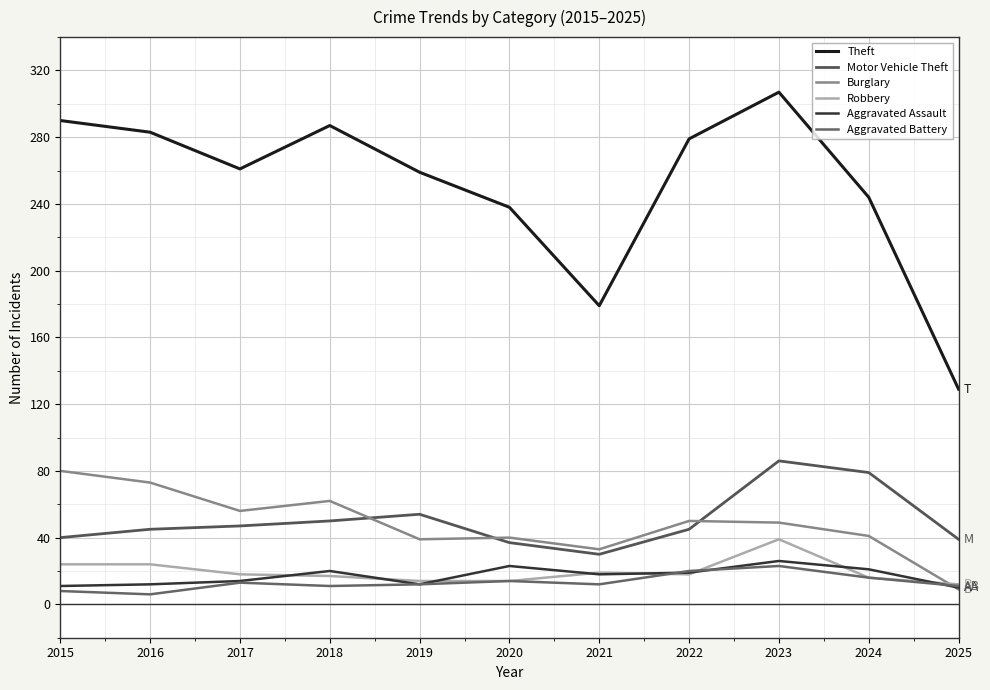

How many values in the Aggravated Assault series are below 18?

5